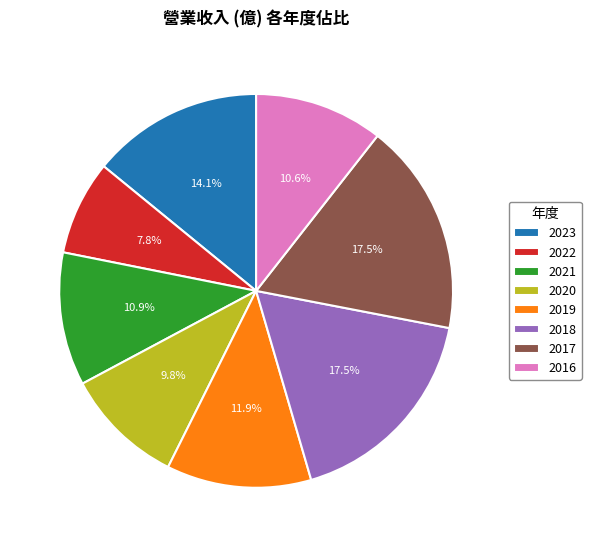

What percentage is NOT represented by 2023?

85.9%